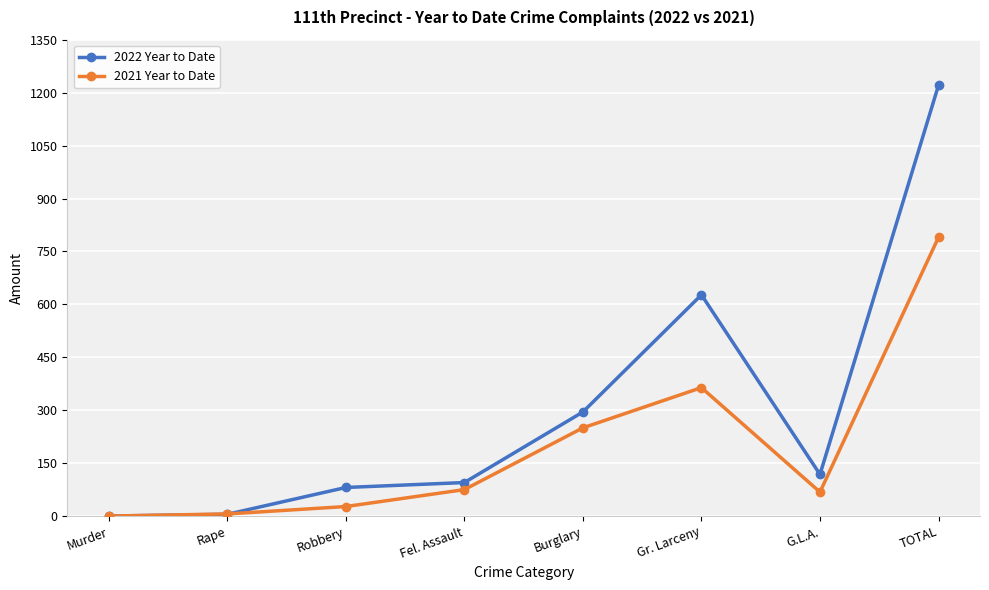

In 2022 Year to Date, how many points are higher than both neighbors (excluding endpoints)?

1